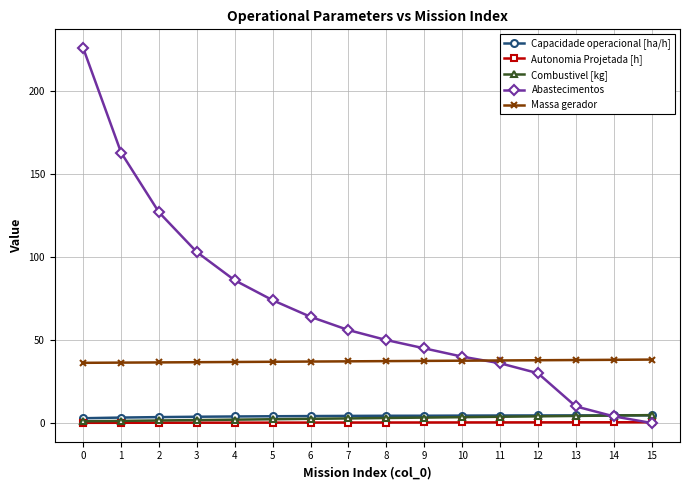

How many data points does each series have?

16